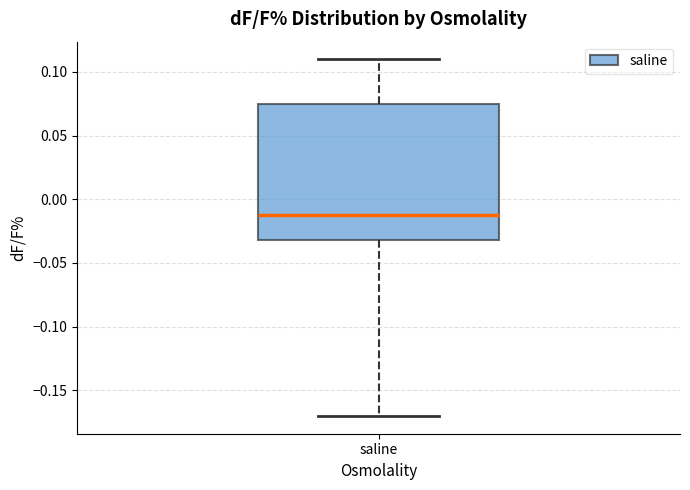

Transcribe this box plot: give where the median line is, the range the box spans, and where the two whiskers end, as read against the y-axis. The values are not printed on the chart, so give them approximately, as read against the axis.

median -0.015, box -0.030 to 0.075, whiskers -0.170 to 0.110